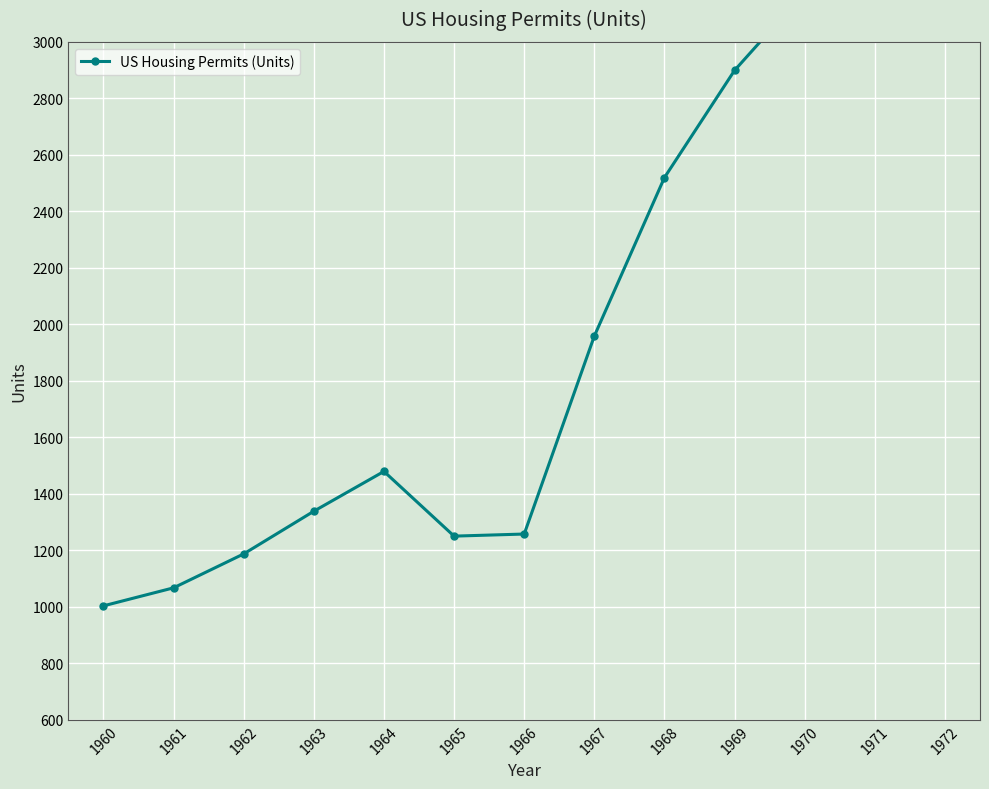

What is the greatest value displayed?

4084.1